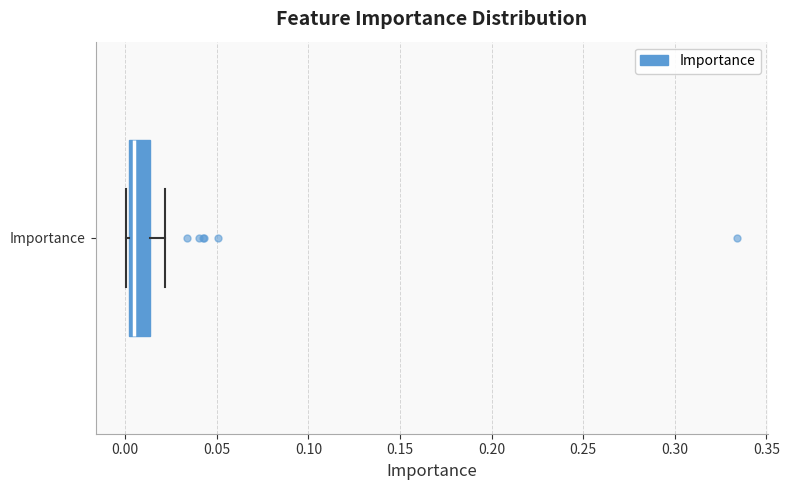

Read this box plot against the x-axis: the position of the median line, the range covered by the box, and the ends of both whiskers. The values are not printed on the chart, so give them approximately, as read against the axis.

median 0.005, box 0.000 to 0.015, whiskers 0.000 (just left of the box's left edge) to 0.020